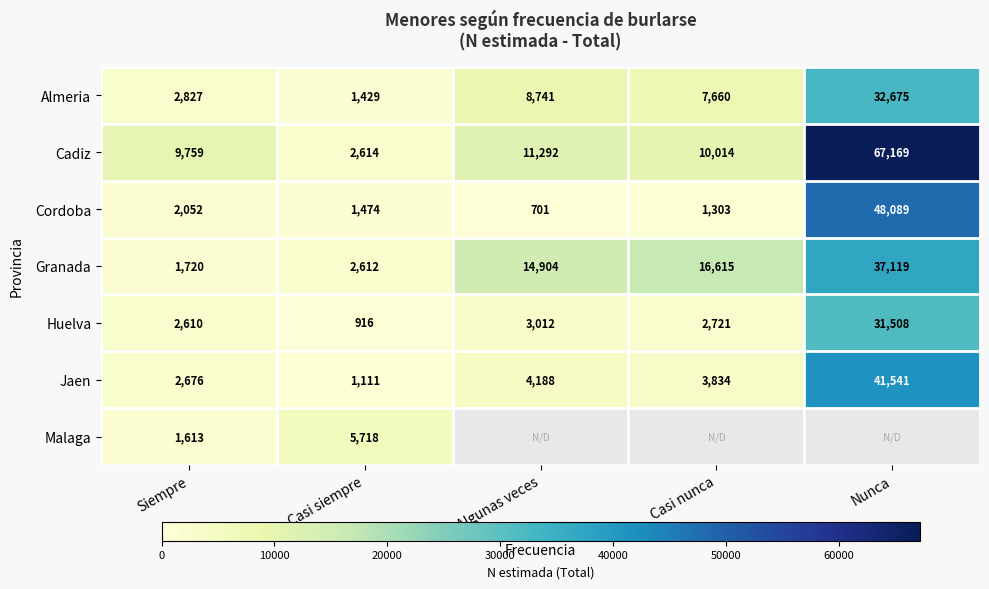

What is the smallest value displayed?

701.0